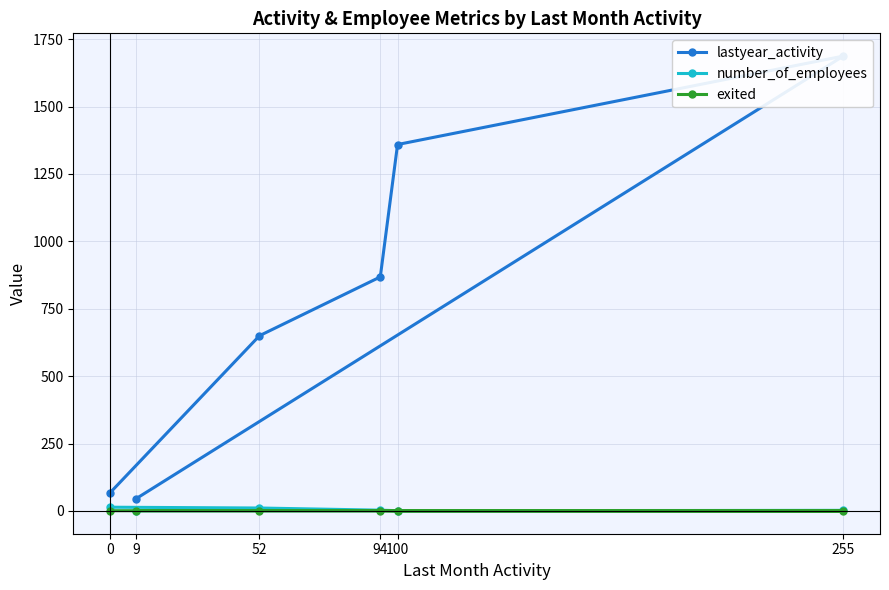

Is it true that number_of_employees equals 1 at 100?

True